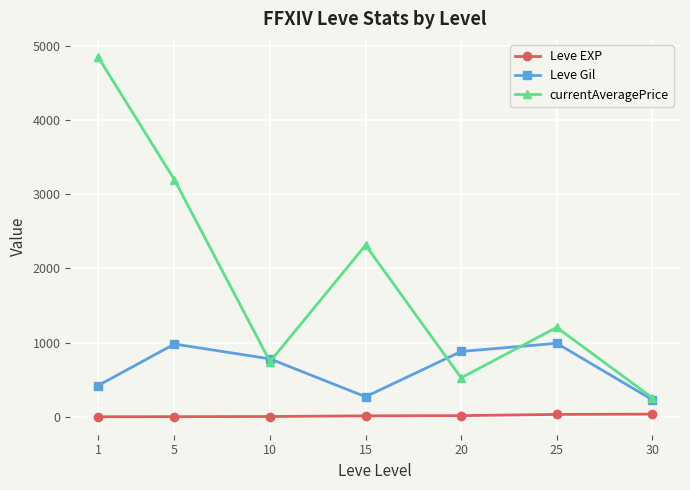

Is the value of Leve EXP at 30 greater than the value of currentAveragePrice at 10?

No